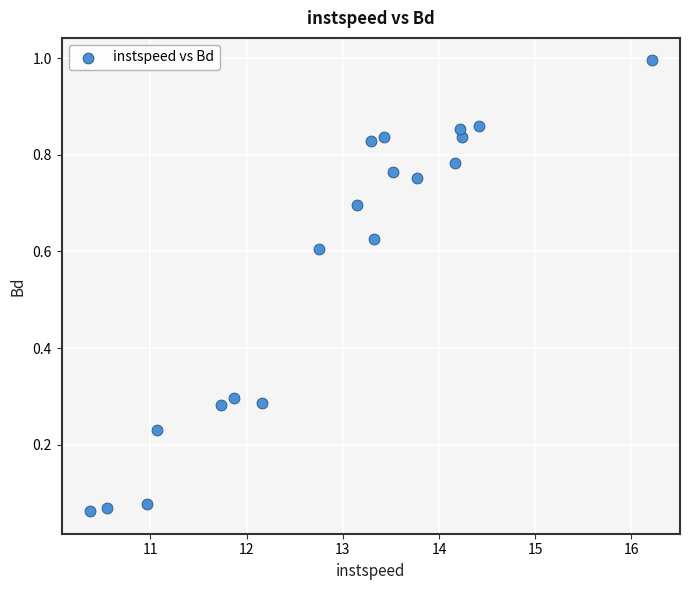

What is the range of X values (max minus min)?

5.8